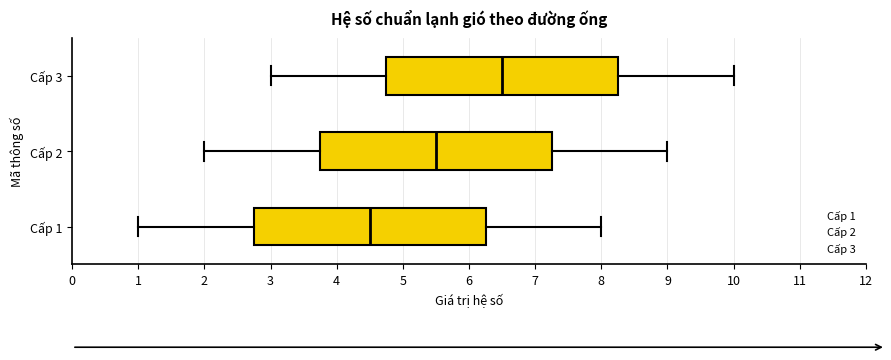

Where is the left edge of the box for Cấp 1 on the x-axis? The values are not printed on the chart, so give them approximately, as read against the axis.

2.8